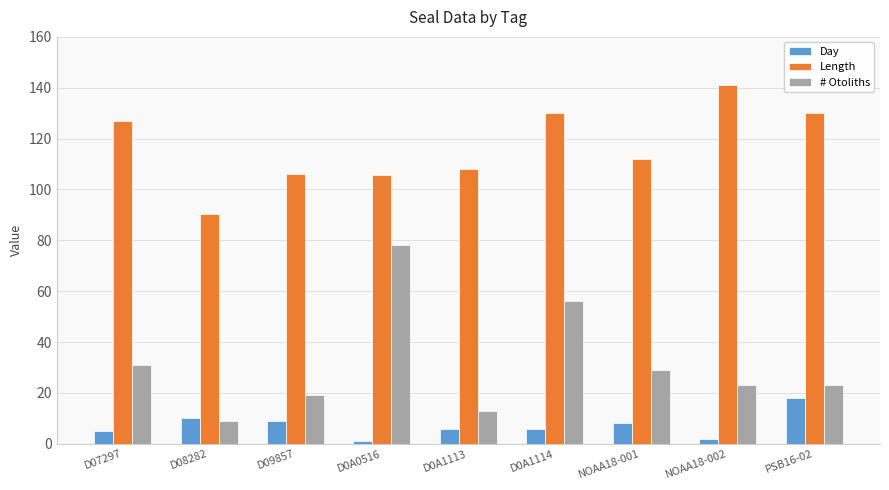

Count the number of data series in this chart.

3